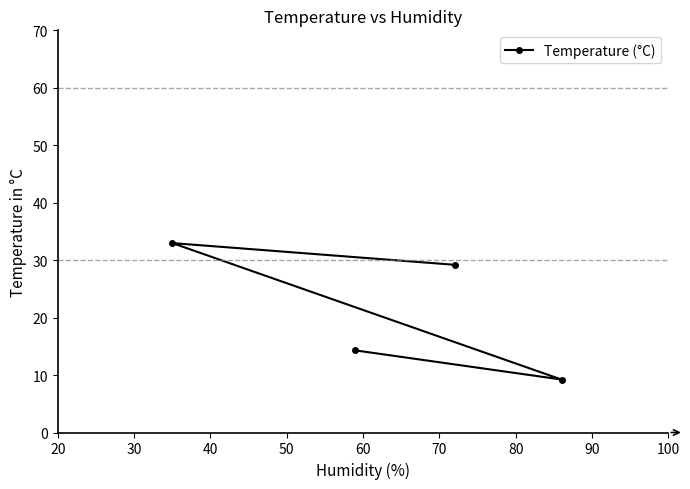

What is the sum of all values?

85.7